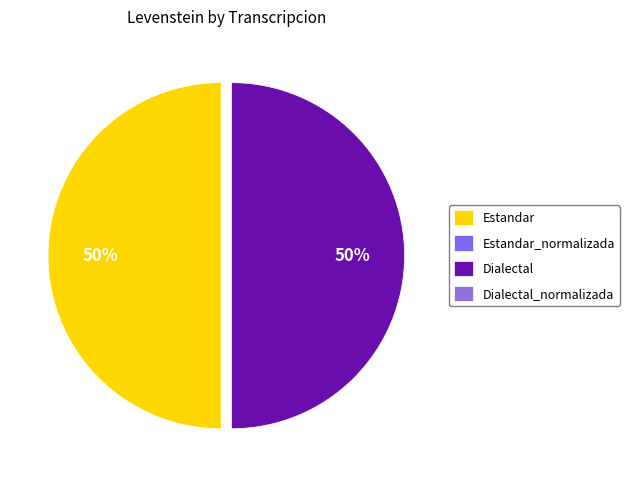

What percentage is the Dialectal slice, to the nearest percent?

50%